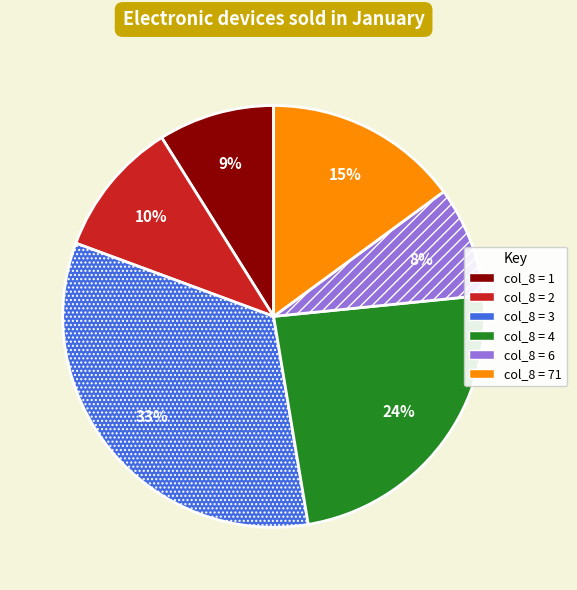

Is there a majority slice in this chart?

No